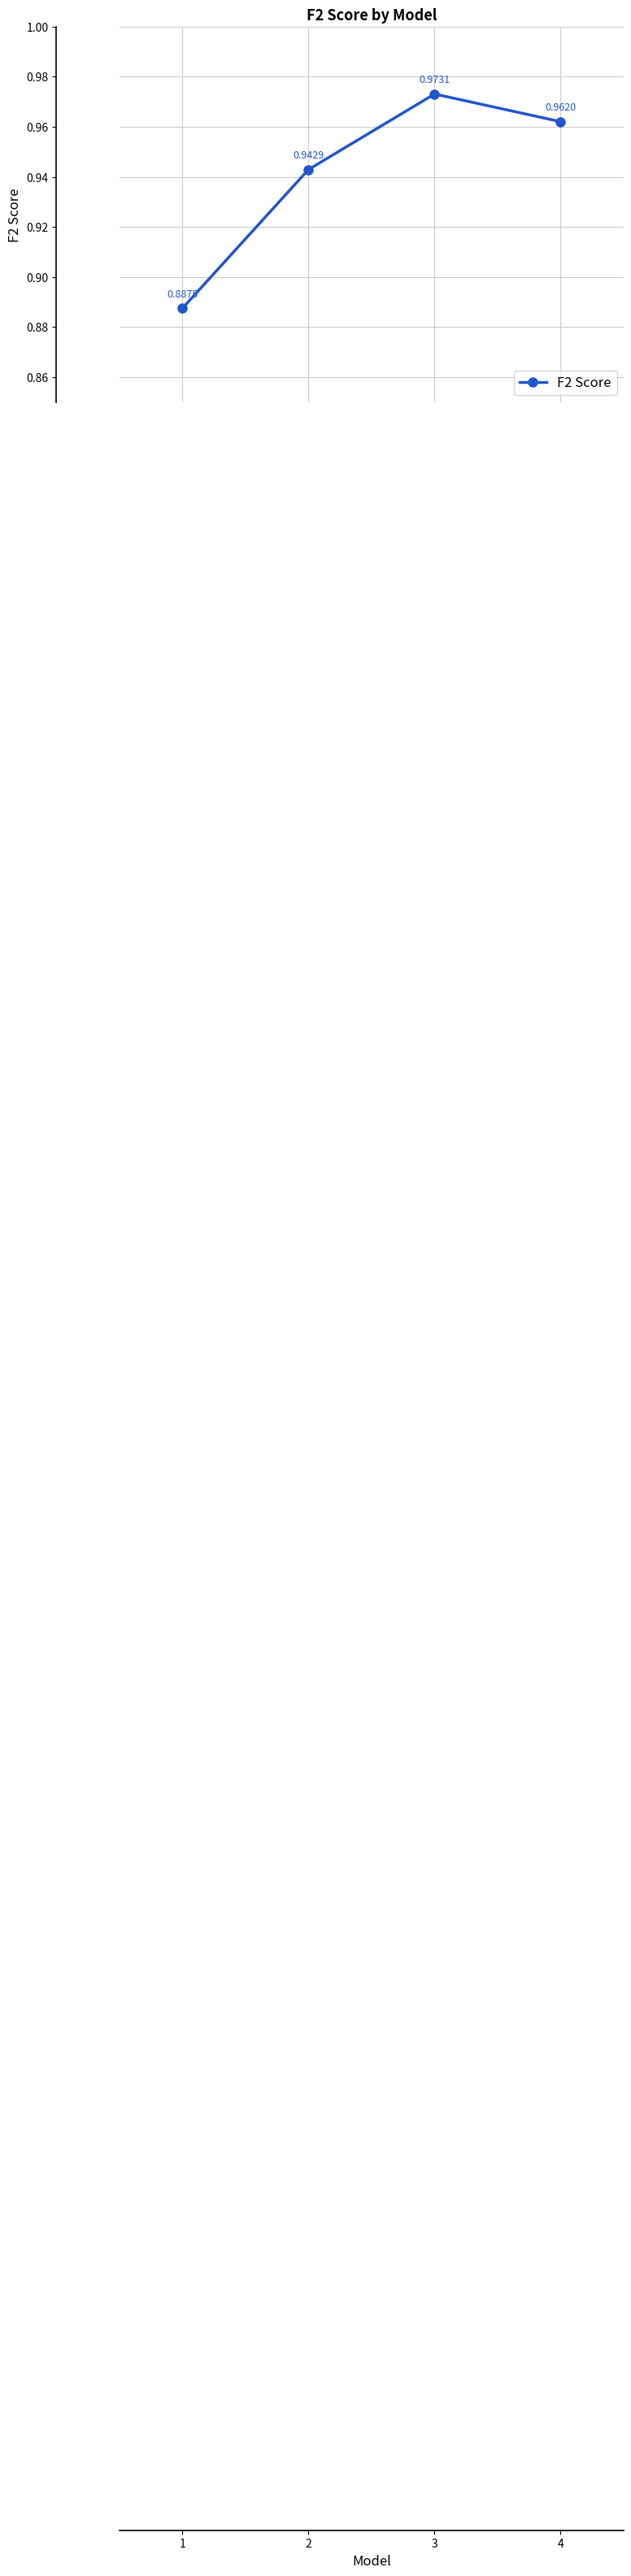

Between 4 and 1, which is larger?

4